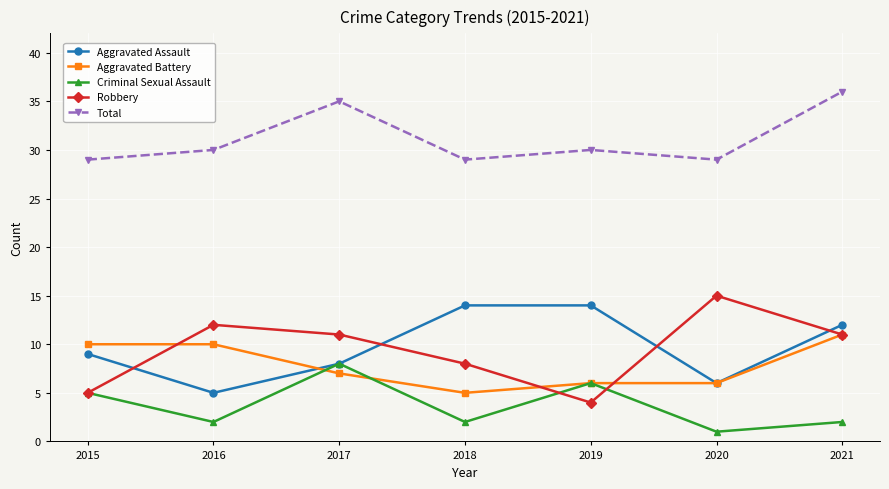

What is the difference between the maximum and minimum values in the Aggravated Assault series?

9